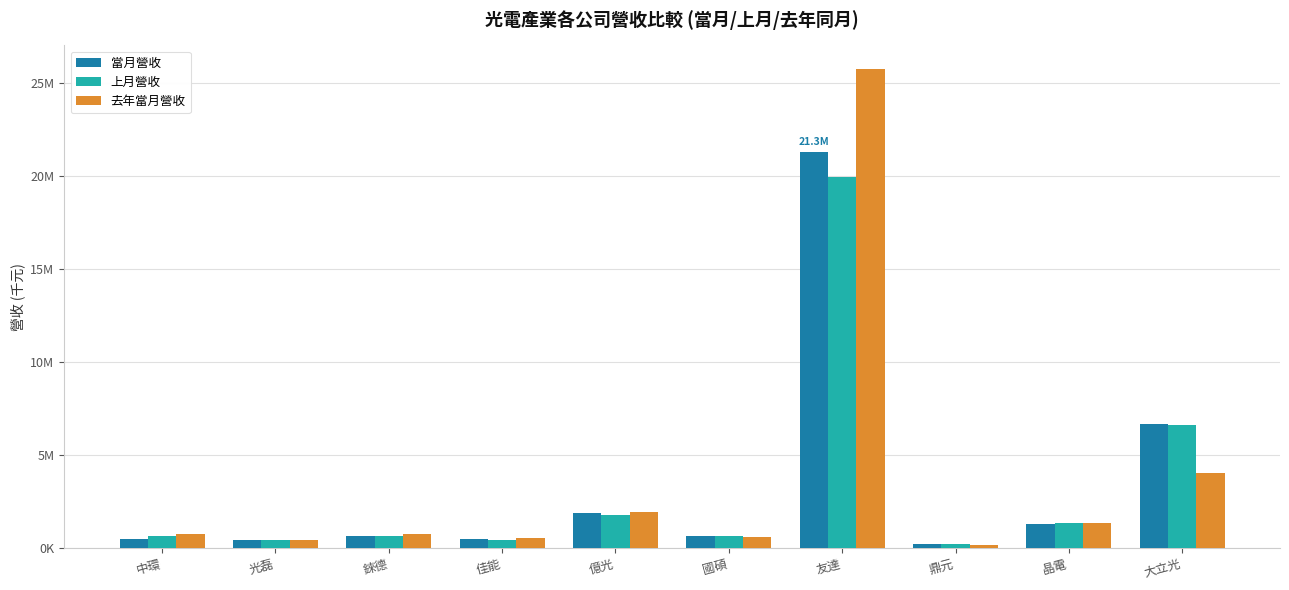

What is the smallest value displayed?

184832